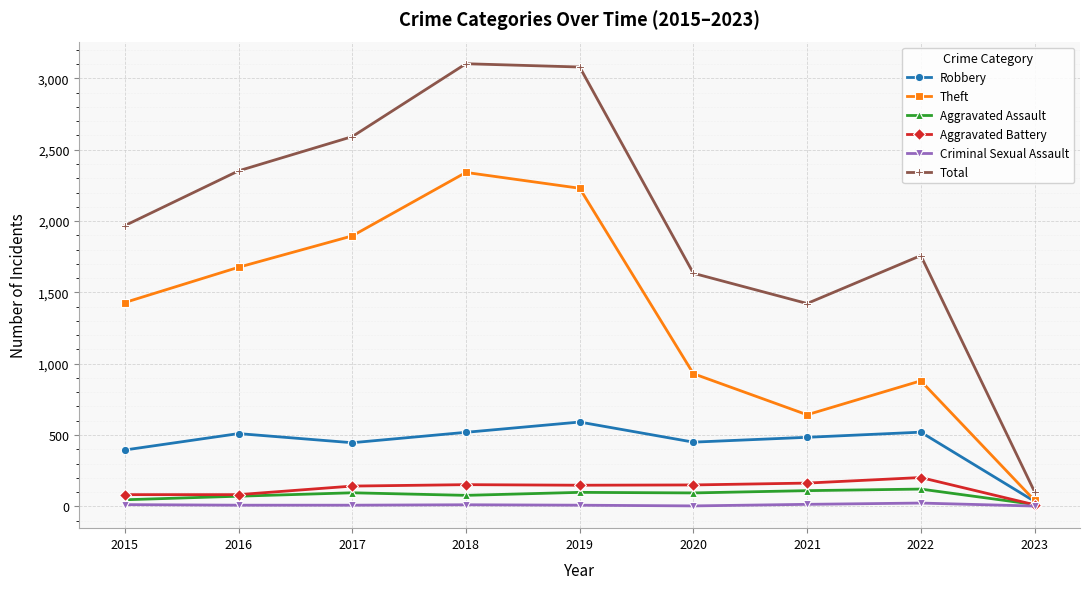

The Total series shows 3468 at 2016. True or false?

False